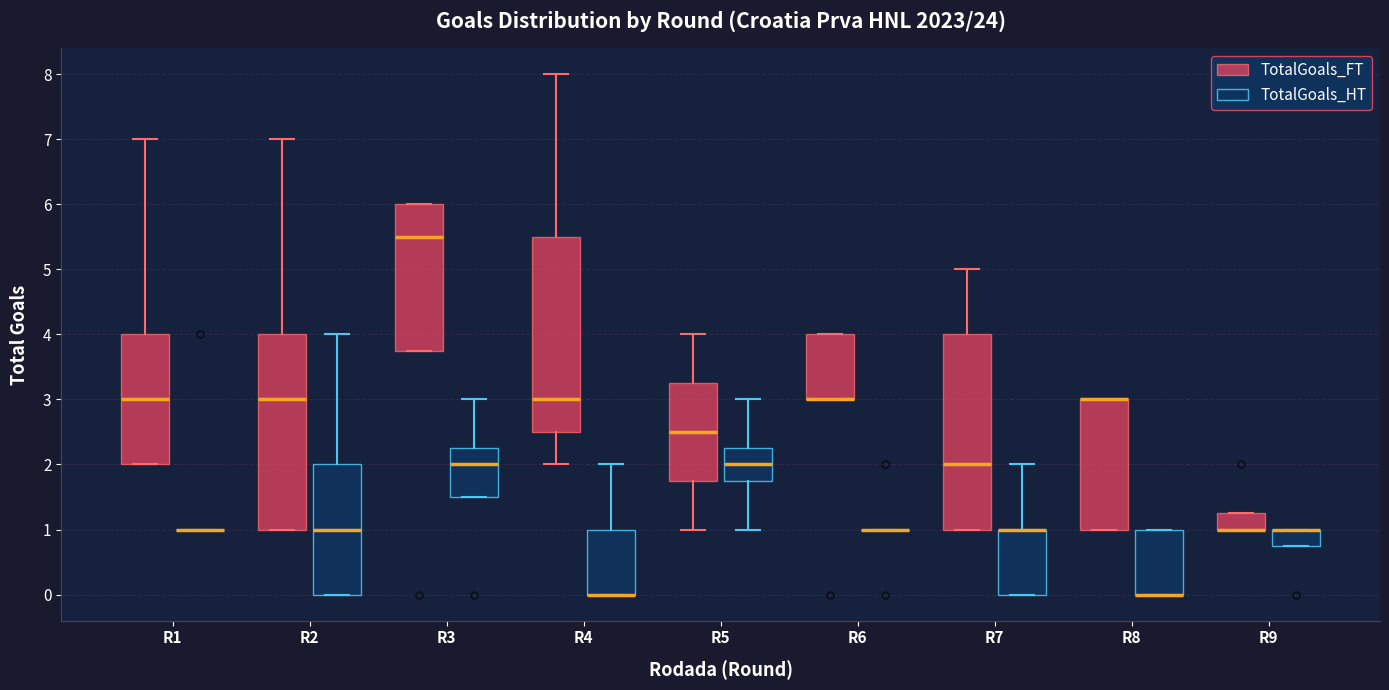

Reading left to right, transcribe this box plot: for each box, give where its median line is, the range the box spans, and where its two whiskers end, as read against the y-axis. The values are not printed on the chart, so give them approximately, as read against the axis.

R1 (TotalGoals_FT): median 3.0, box 2.0 to 4.0, whiskers 2.0 to 7.0
R1 (TotalGoals_HT): box collapsed to a line at 1.0, whiskers 1.0 to 1.0
R2 (TotalGoals_FT): median 3.0, box 1.0 to 4.0, whiskers 1.0 to 7.0
R2 (TotalGoals_HT): median 1.0, box 0.0 to 2.0, whiskers 0.0 to 4.0
R3 (TotalGoals_FT): median 5.5, box 3.8 to 6.0, whiskers 3.8 to 6.0
R3 (TotalGoals_HT): median 2.0, box 1.5 to 2.3, whiskers 1.5 to 3.0
R4 (TotalGoals_FT): median 3.0, box 2.5 to 5.5, whiskers 2.0 to 8.0
R4 (TotalGoals_HT): median 0.0 (drawn on the box's lower edge), box 0.0 to 1.0, whiskers 0.0 to 2.0
R5 (TotalGoals_FT): median 2.5, box 1.8 to 3.3, whiskers 1.0 to 4.0
R5 (TotalGoals_HT): median 2.0, box 1.8 to 2.3, whiskers 1.0 to 3.0
R6 (TotalGoals_FT): median 3.0 (drawn on the box's lower edge), box 3.0 to 4.0, whiskers 3.0 to 4.0
R6 (TotalGoals_HT): box collapsed to a line at 1.0, whiskers 1.0 to 1.0
R7 (TotalGoals_FT): median 2.0, box 1.0 to 4.0, whiskers 1.0 to 5.0
R7 (TotalGoals_HT): median 1.0 (drawn on the box's upper edge), box 0.0 to 1.0, whiskers 0.0 to 2.0
R8 (TotalGoals_FT): median 3.0 (drawn on the box's upper edge), box 1.0 to 3.0, whiskers 1.0 to 3.0
R8 (TotalGoals_HT): median 0.0 (drawn on the box's lower edge), box 0.0 to 1.0, whiskers 0.0 to 1.0
R9 (TotalGoals_FT): median 1.0 (drawn on the box's lower edge), box 1.0 to 1.3, whiskers 1.0 to 1.3
R9 (TotalGoals_HT): median 1.0 (drawn on the box's upper edge), box 0.8 to 1.0, whiskers 0.8 to 1.0